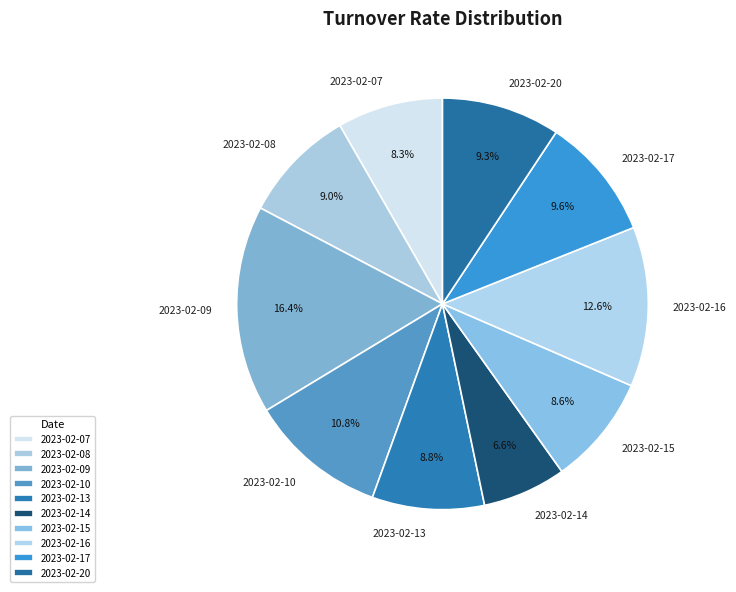

Which has a higher value, 2023-02-16 or 2023-02-08?

2023-02-16